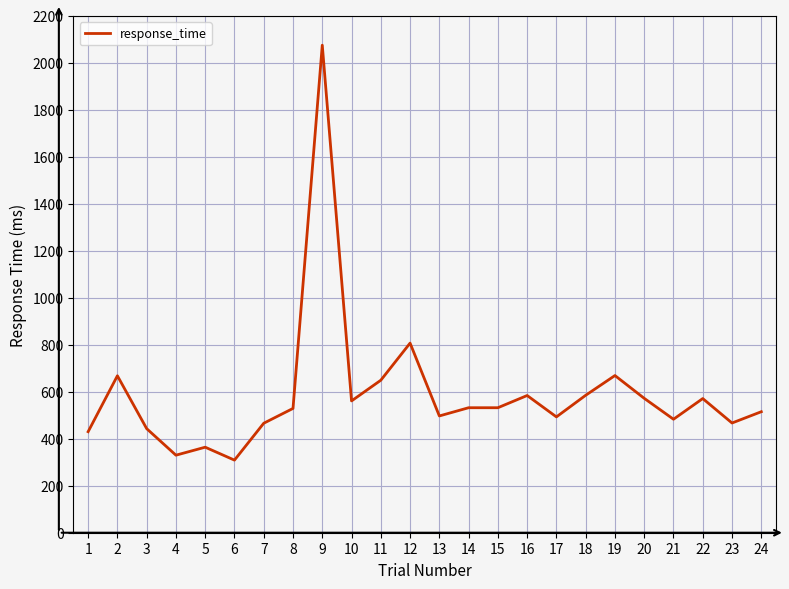

Does the chart display data point markers on the line(s)?

No